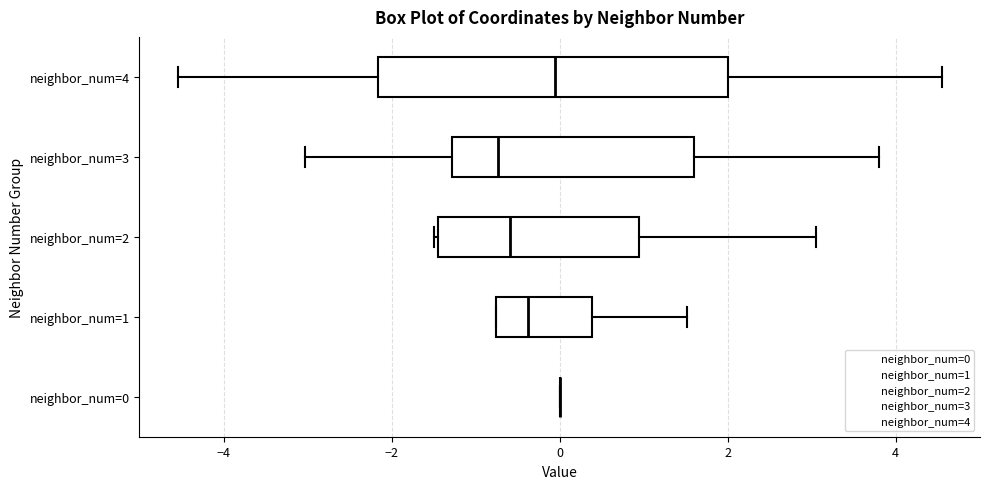

Reading bottom to top, transcribe this box plot: for each box, give where its median line is, the range the box spans, and where its two whiskers end, as read against the x-axis. The values are not printed on the chart, so give them approximately, as read against the axis.

neighbor_num=0: box collapsed to a line at 0.0, whiskers 0.0 to 0.0
neighbor_num=1: median -0.4, box -0.8 to 0.4, whiskers -0.8 to 1.6
neighbor_num=2: median -0.6, box -1.4 to 1.0, whiskers -1.4 to 3.0
neighbor_num=3: median -0.8, box -1.2 to 1.6, whiskers -3.0 to 3.8
neighbor_num=4: median 0.0, box -2.2 to 2.0, whiskers -4.6 to 4.6